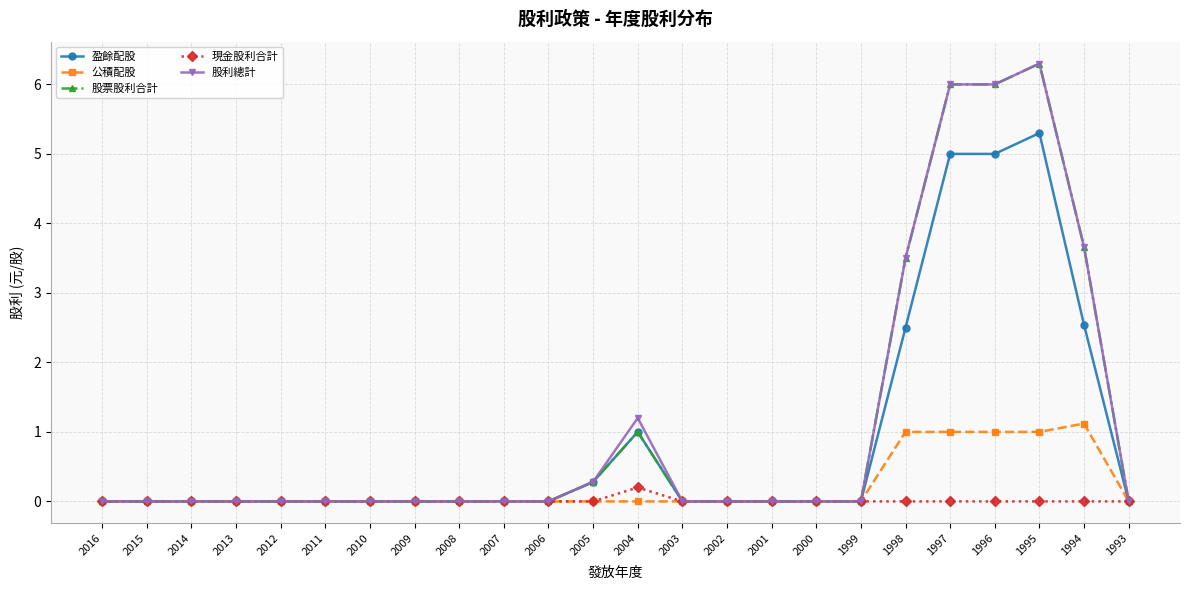

What is the total value across all series at 2004?

3.4